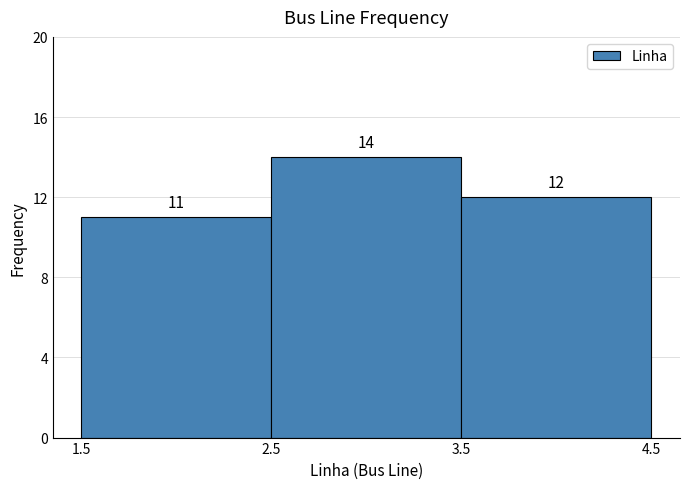

Reading left to right, list every bar in this chart as the range it spans on the x-axis followed by its height.

1.5 to 2.5: 11
2.5 to 3.5: 14
3.5 to 4.5: 12